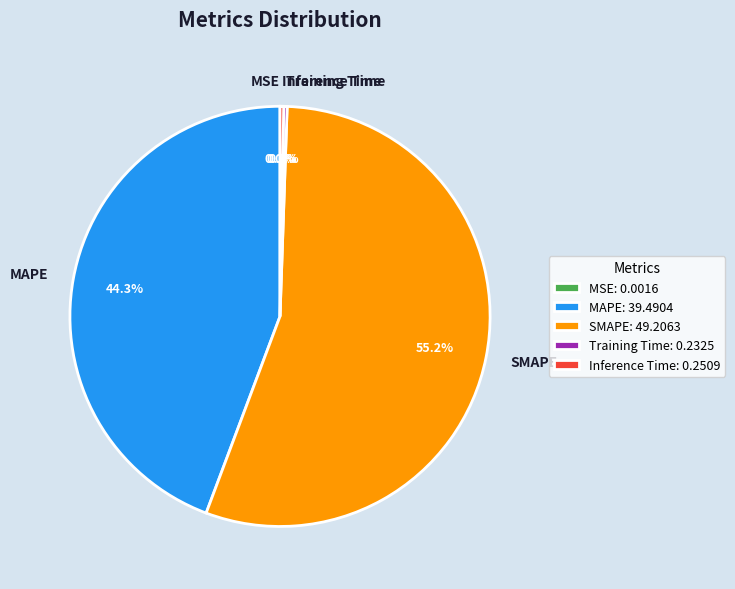

What is the ratio of the value at MAPE to the value at SMAPE?

0.8